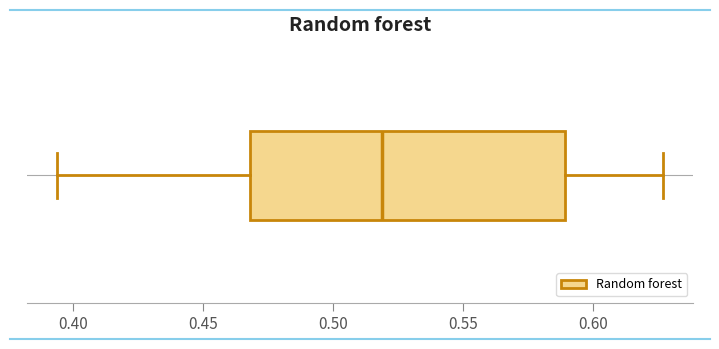

Transcribe this box plot: give where the median line is, the range the box spans, and where the two whiskers end, as read against the x-axis. The values are not printed on the chart, so give them approximately, as read against the axis.

median 0.520, box 0.470 to 0.590, whiskers 0.395 to 0.625